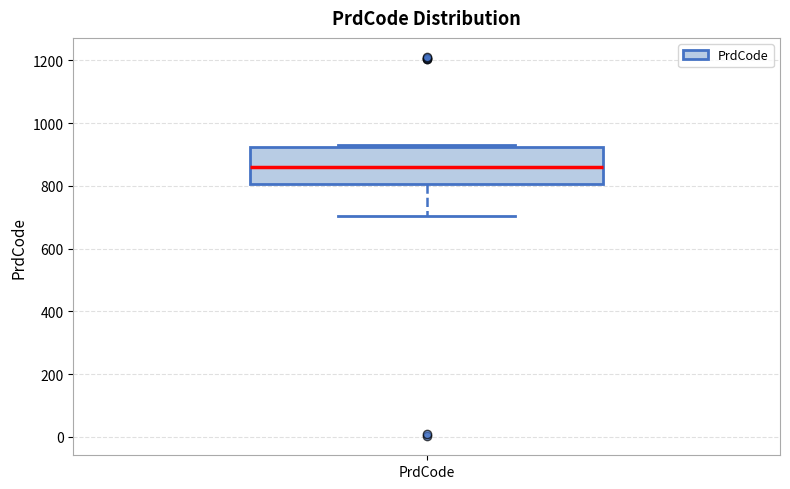

Transcribe this box plot: give where the median line is, the range the box spans, and where the two whiskers end, as read against the y-axis. The values are not printed on the chart, so give them approximately, as read against the axis.

median 860, box 800 to 920, whiskers 700 to 920